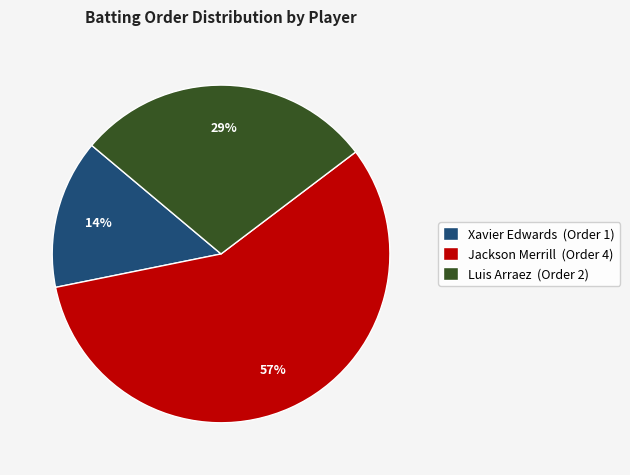

Do Jackson Merrill (Order 4) and Luis Arraez (Order 2) together represent more than half of the pie?

Yes